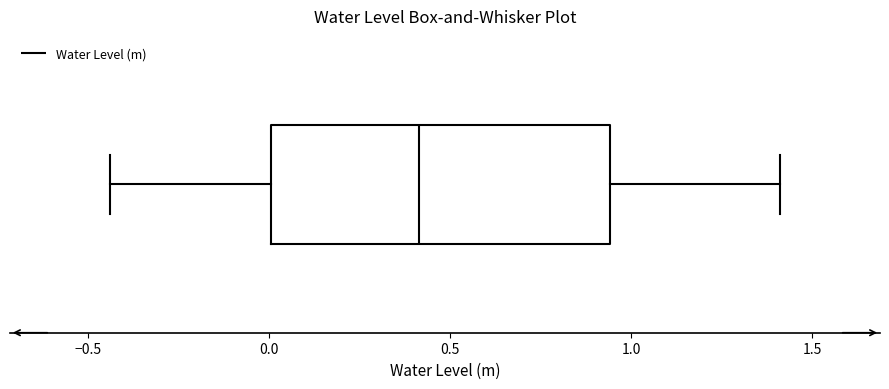

Where does the right whisker of the box end on the x-axis? The values are not printed on the chart, so give them approximately, as read against the axis.

1.40